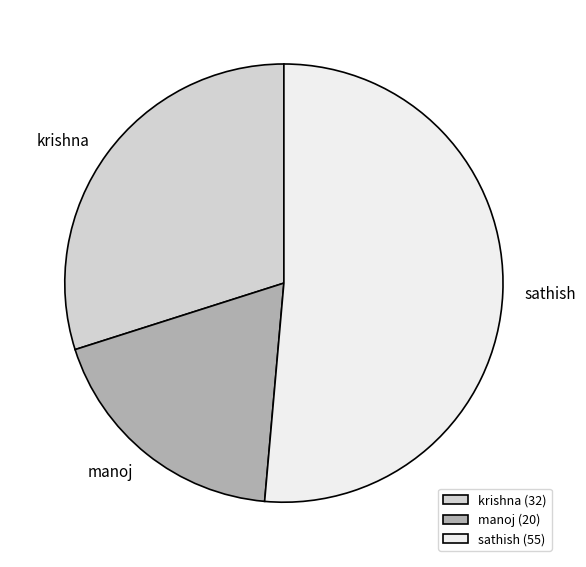

Which has a higher value, sathish or manoj?

sathish